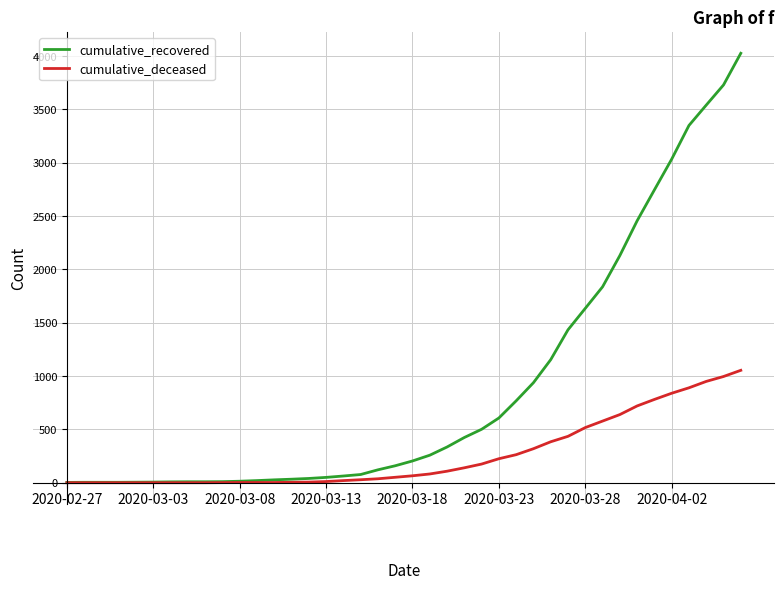

Which series has the largest total across all categories?

cumulative_recovered